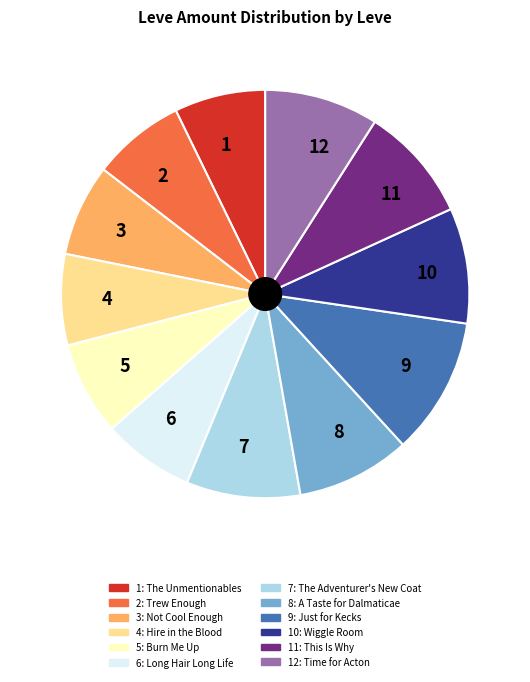

Which slice is the largest?

9